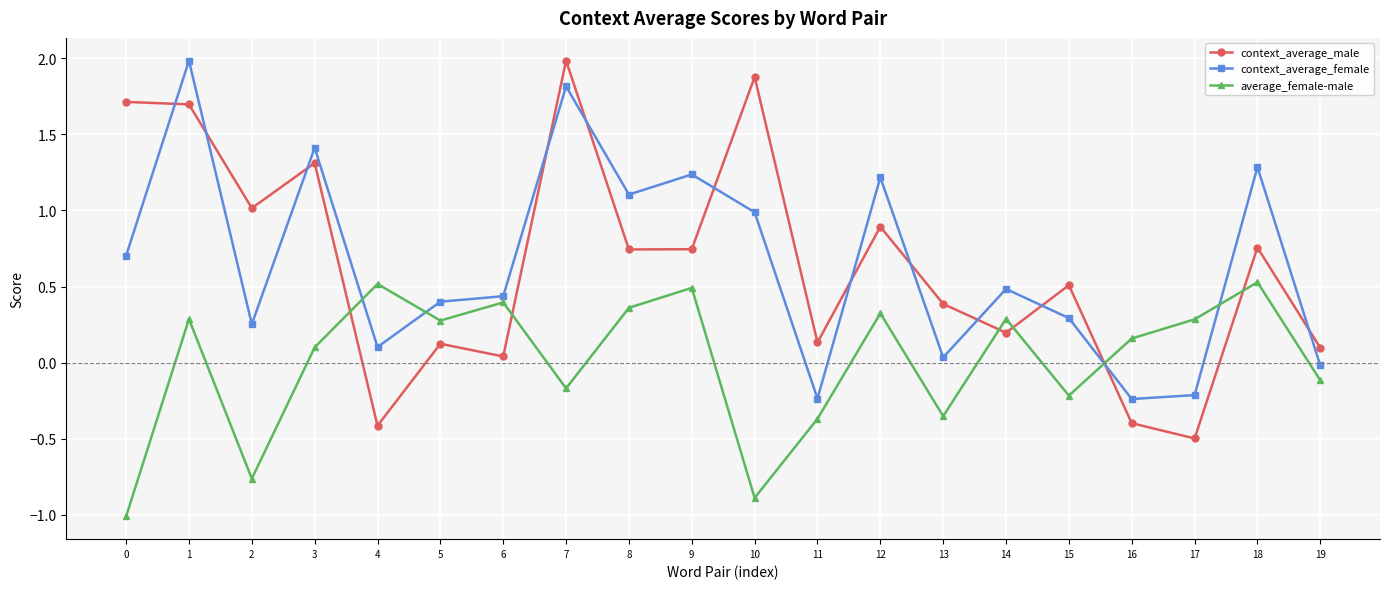

The context_average_male series shows -0.1 at 4. True or false?

False